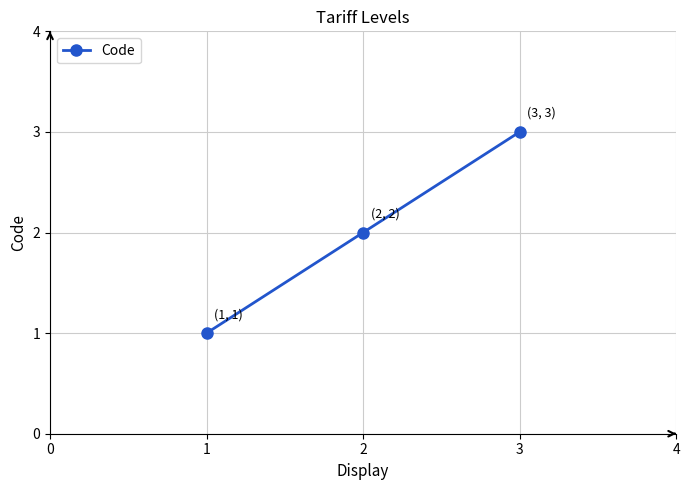

What is the ratio of the value at 1 to the value at 2?

0.5